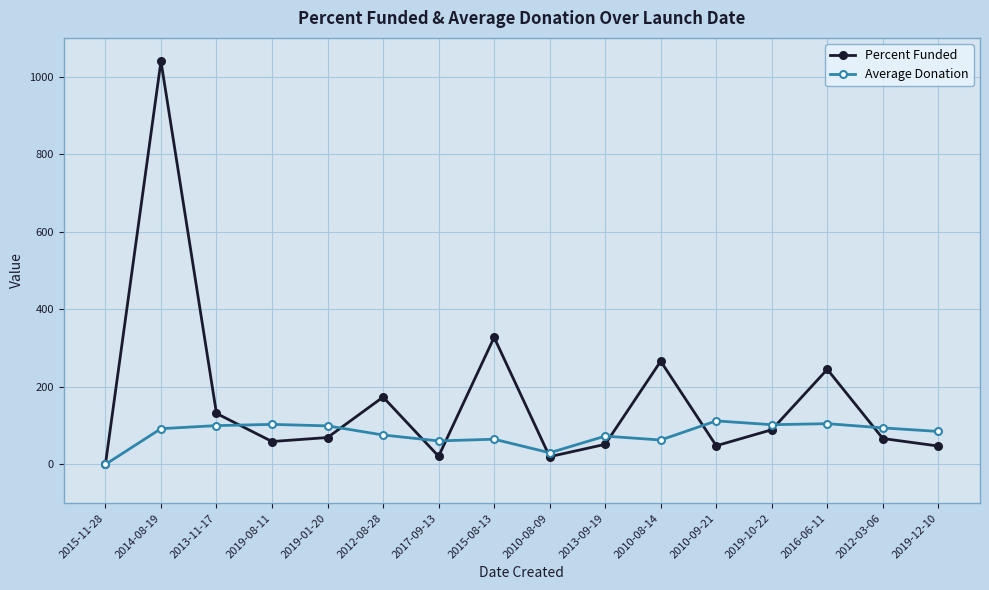

How many positive values does the Percent Funded series have?

15